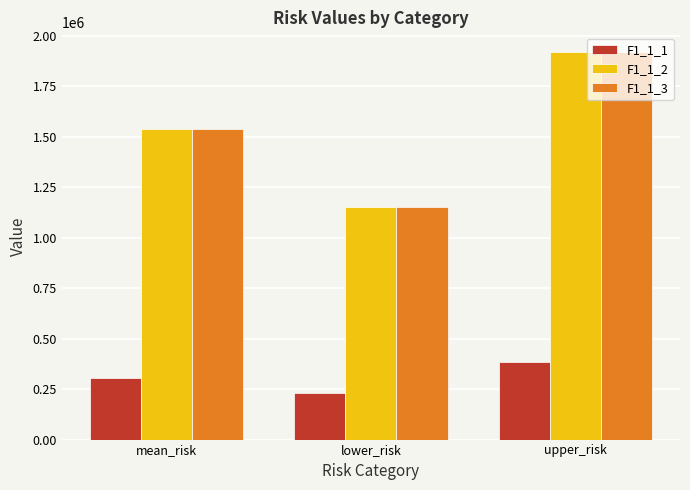

What is the spread (max minus min) of values at mean_risk?

1230626.5